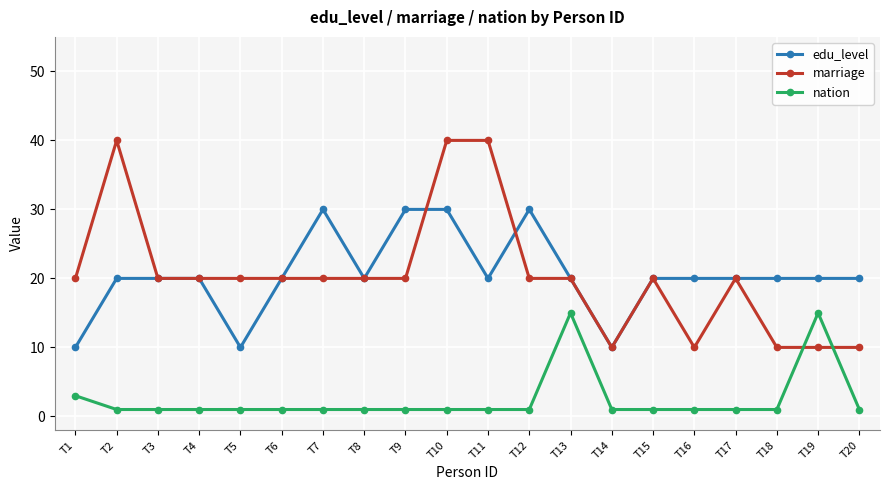

What is the spread (max minus min) of values at T1?

17